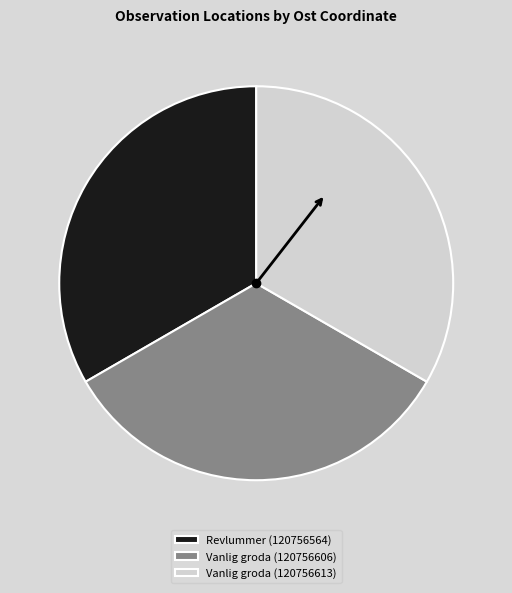

Approximately how many times larger is the value at Vanlig groda (120756606) compared to Revlummer (120756564)?

1.0